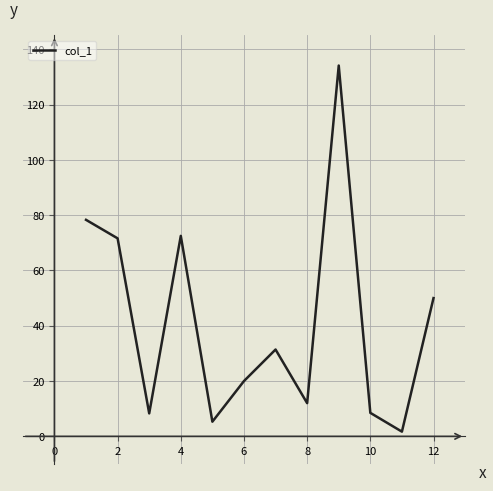

What is the difference between the second highest and minimum values?

76.6